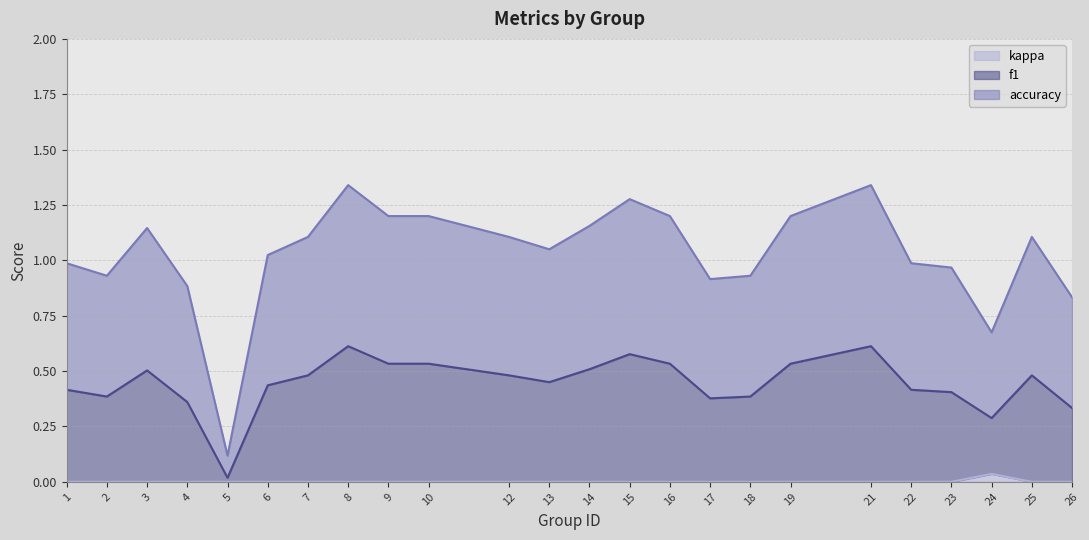

True or false: accuracy has a value of 1.5 at 18.

False